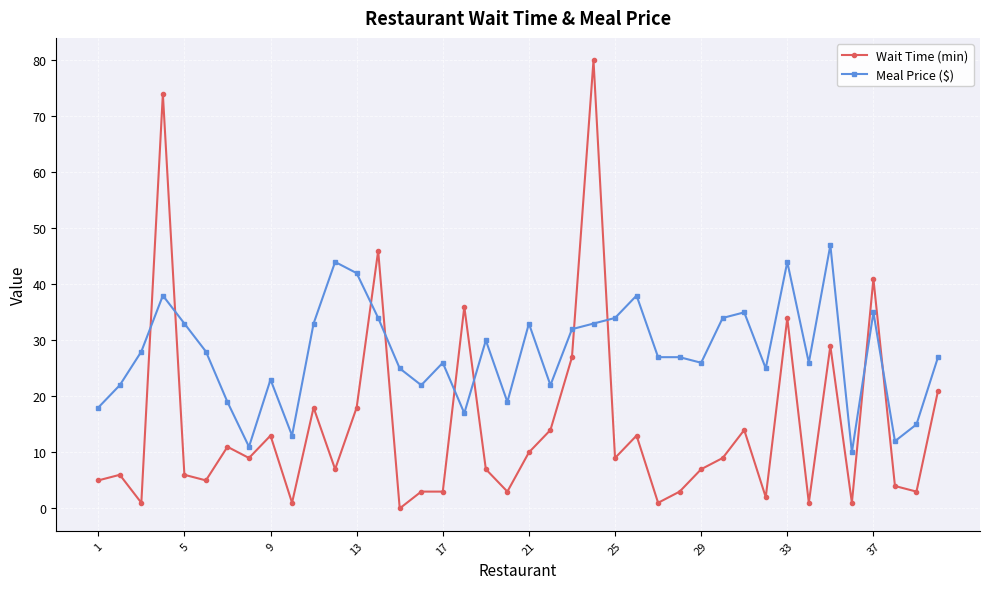

List the series in order of their peak value, highest first.

Wait Time (min), Meal Price ($)